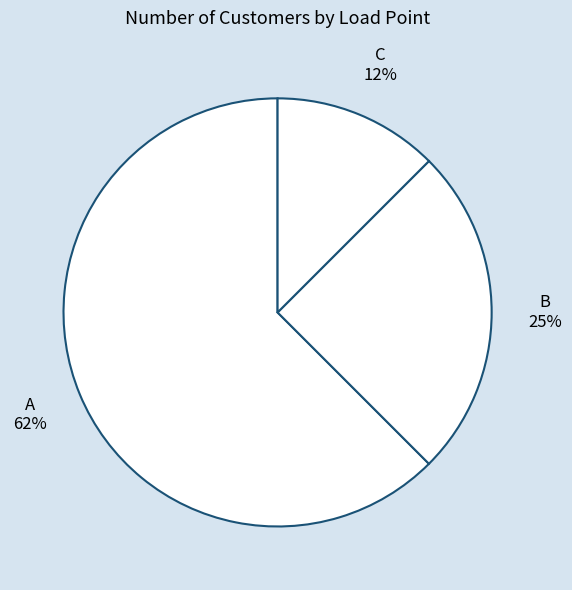

How many slices are in this pie chart?

3